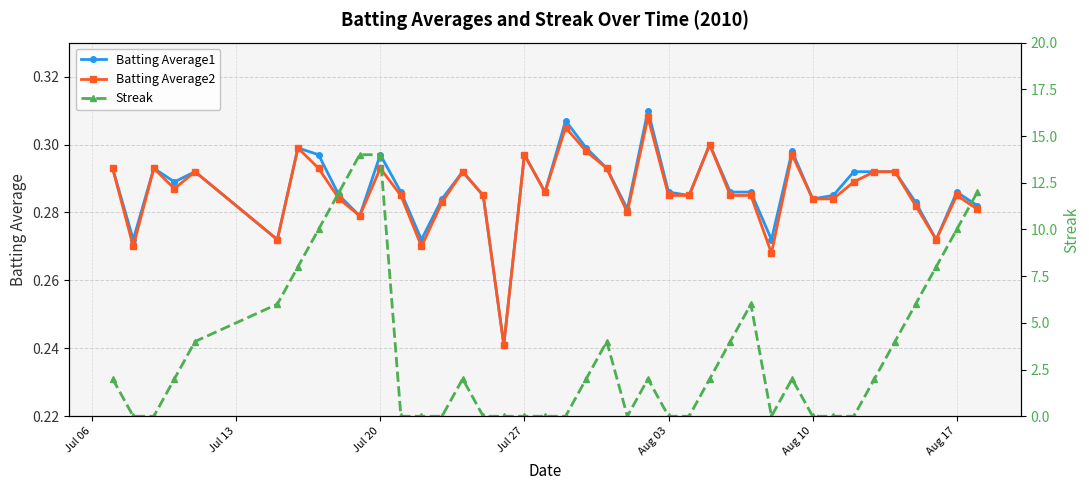

List the series in order of their peak value, highest first.

Streak, Batting Average1, Batting Average2